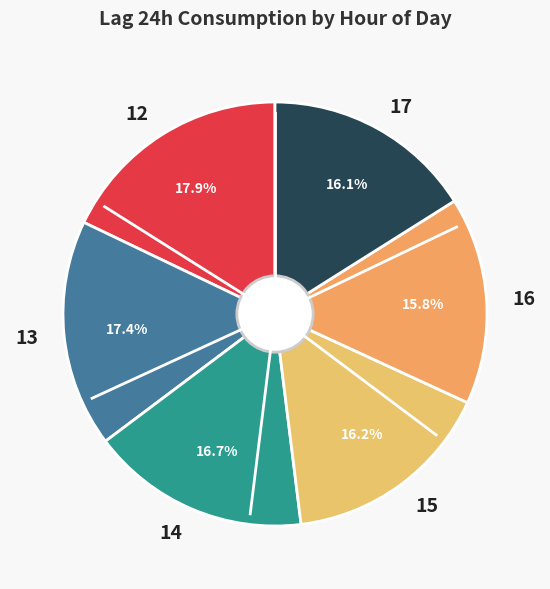

How many slices are in this pie chart?

6